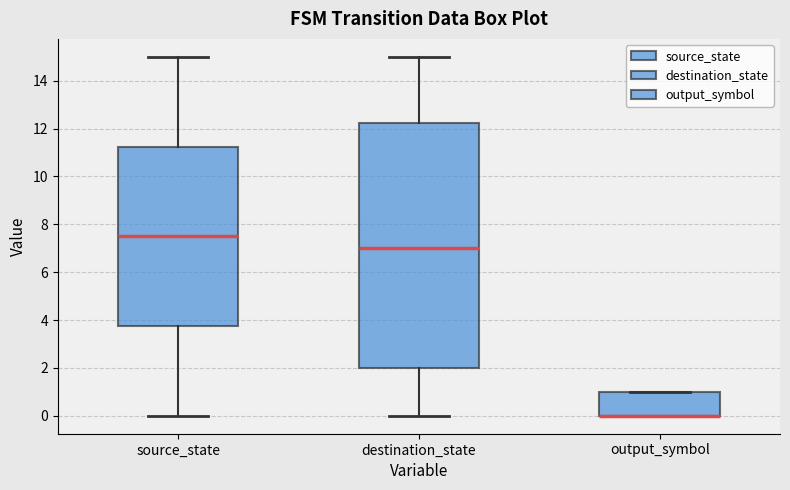

Reading left to right, read every box against the y-axis: the position of its median line, the range the box covers, and the ends of its whiskers. The values are not printed on the chart, so give them approximately, as read against the axis.

source_state: median 7.6, box 3.8 to 11.2, whiskers 0.0 to 15.0
destination_state: median 7.0, box 2.0 to 12.2, whiskers 0.0 to 15.0
output_symbol: median 0.0 (drawn on the box's lower edge), box 0.0 to 1.0, whiskers 0.0 to 1.0